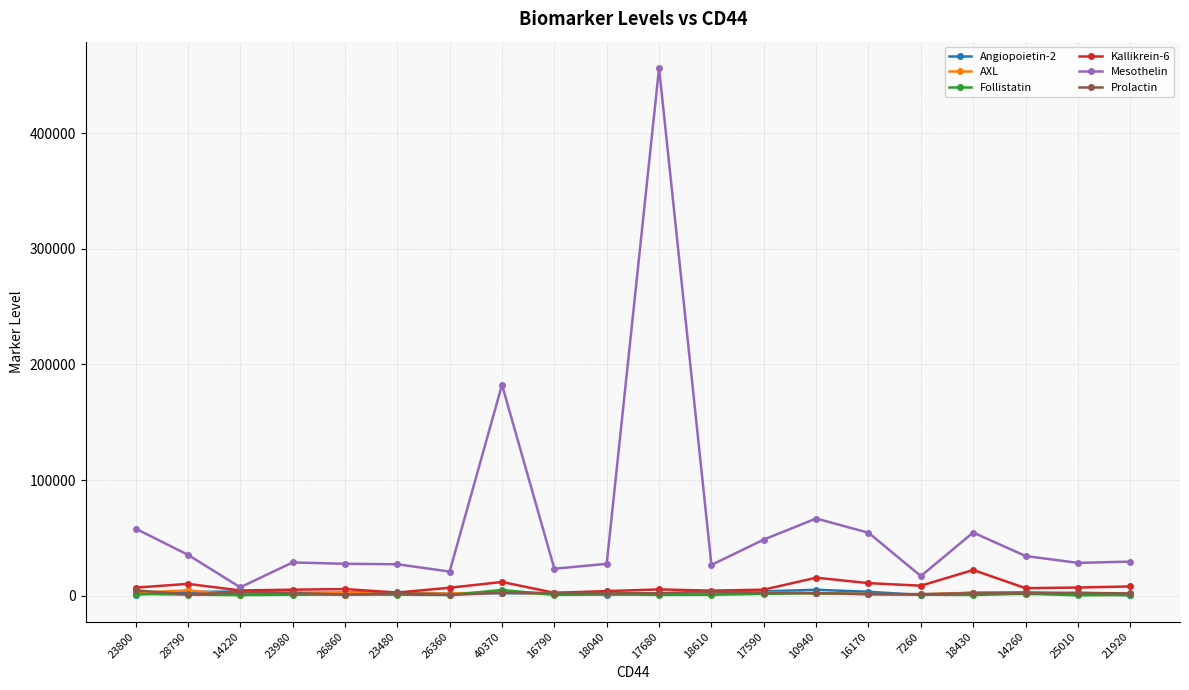

Is this an area chart (filled region under the line)?

No